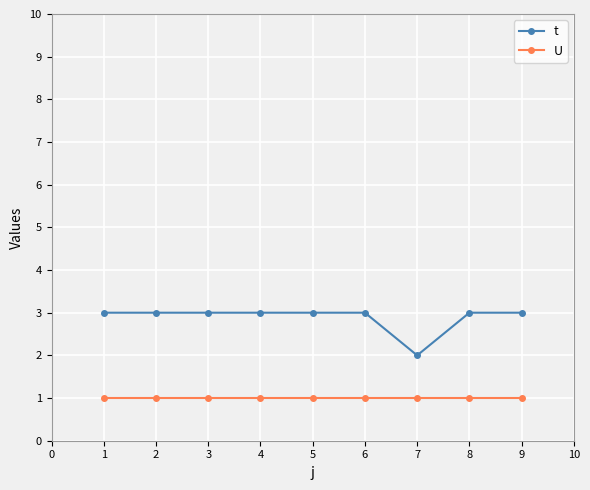

What is the sum of all t values?

26